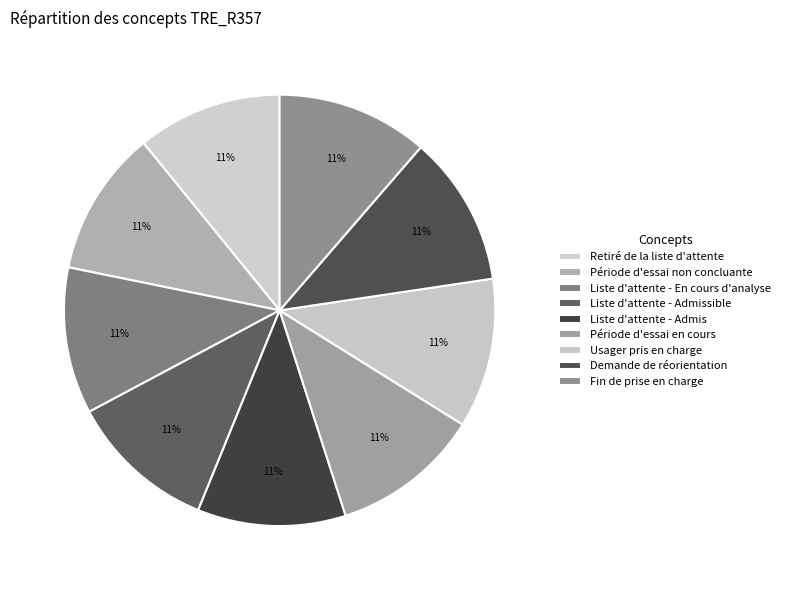

How many slices are in this pie chart?

9